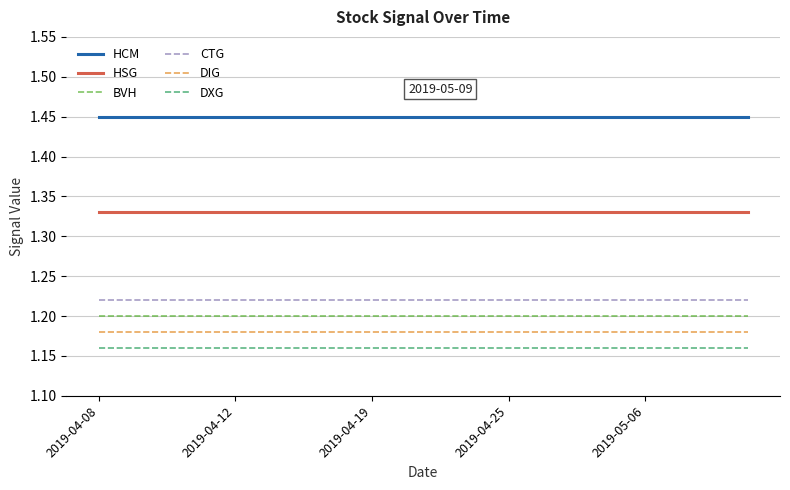

Which series has the largest total across all categories?

HCM